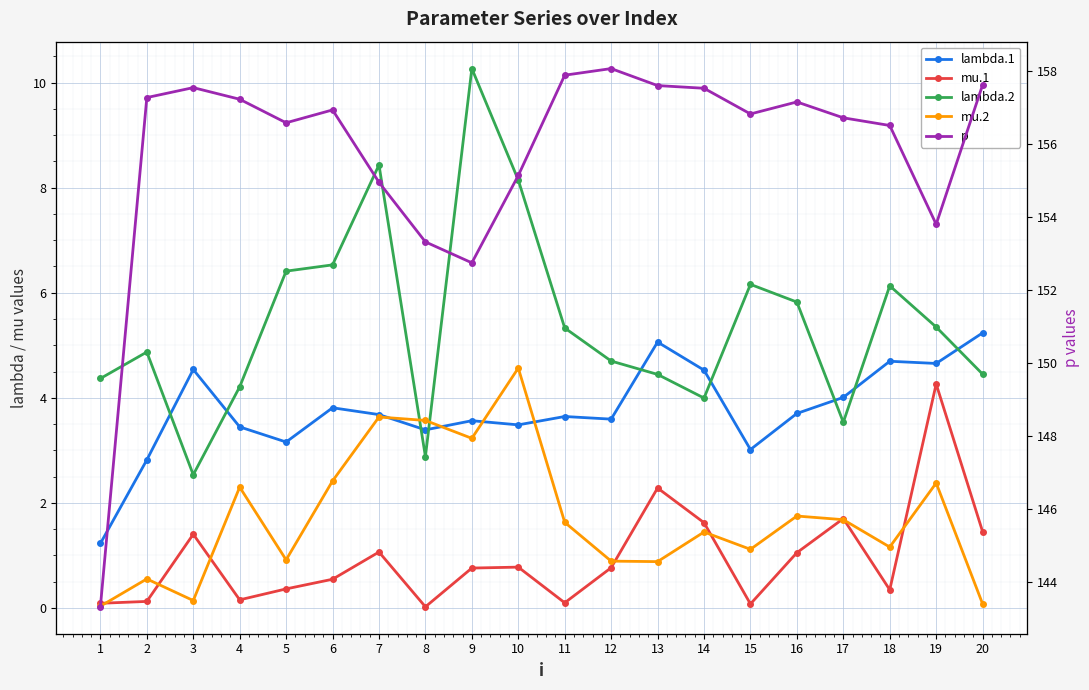

True or false: lambda.2 has a value of 9.6 at 5.

False